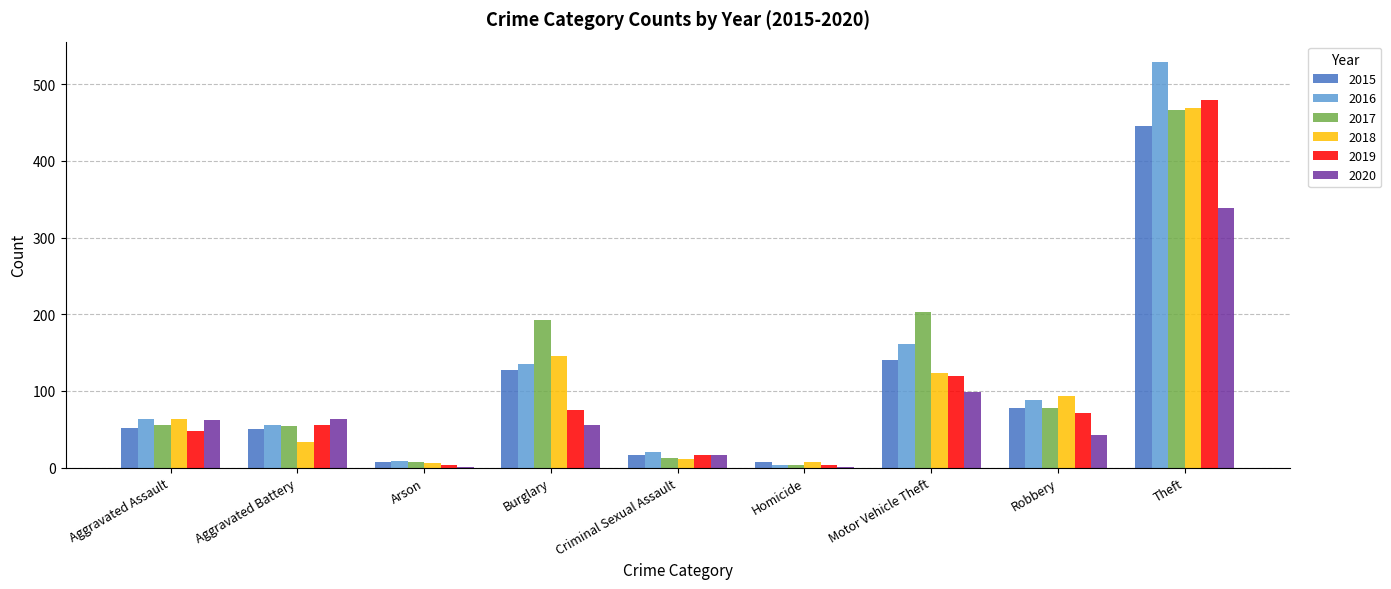

What is the greatest value displayed?

529